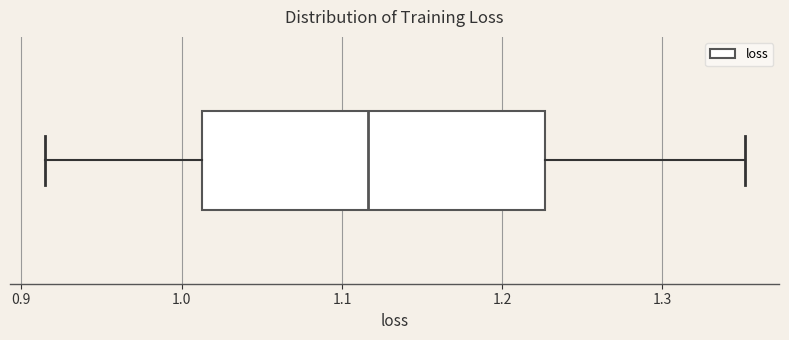

Read this box plot against the x-axis: the position of the median line, the range covered by the box, and the ends of both whiskers. The values are not printed on the chart, so give them approximately, as read against the axis.

median 1.12, box 1.01 to 1.23, whiskers 0.91 to 1.35